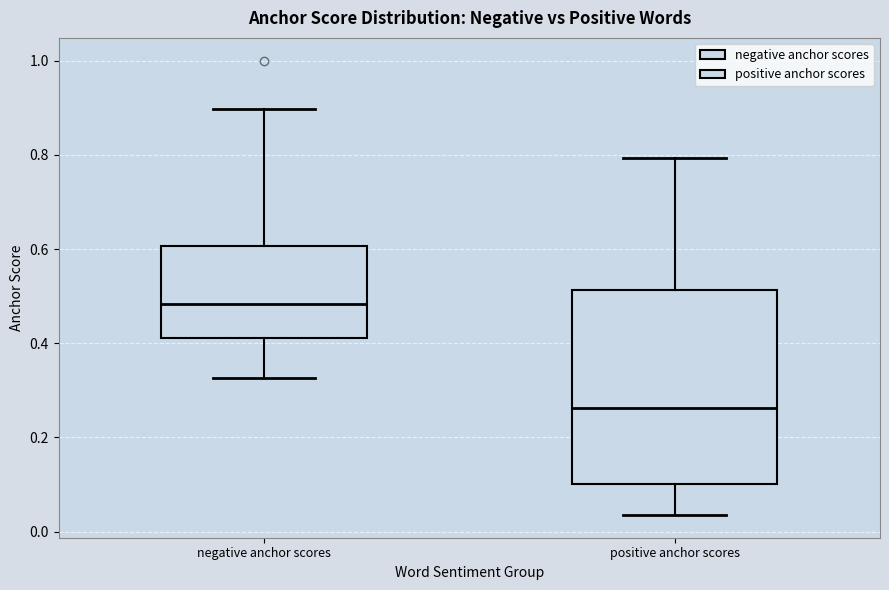

Which box's median line is the lowest?

positive anchor scores